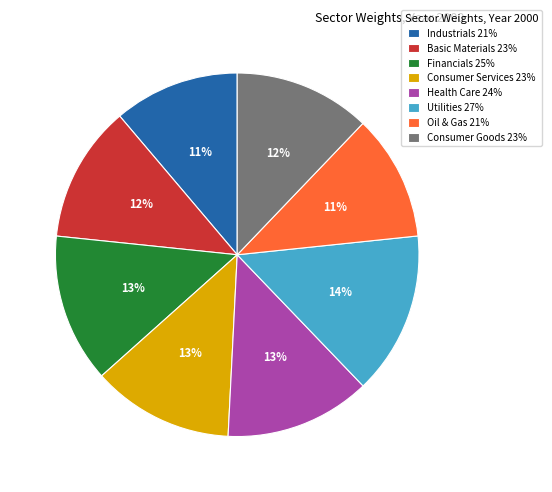

Combined, do Oil & Gas and Basic Materials account for over 50%?

No